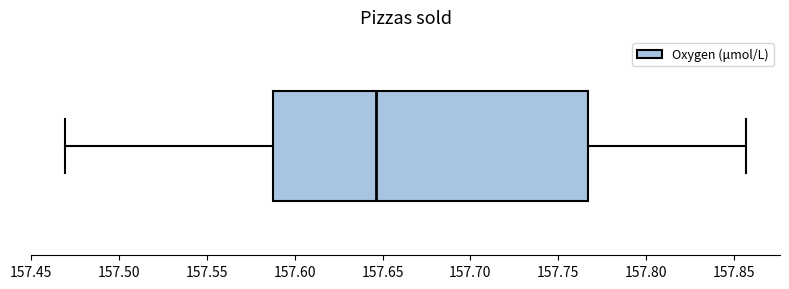

Read this box plot against the x-axis: the position of the median line, the range covered by the box, and the ends of both whiskers. The values are not printed on the chart, so give them approximately, as read against the axis.

median 157.645, box 157.590 to 157.765, whiskers 157.470 to 157.855